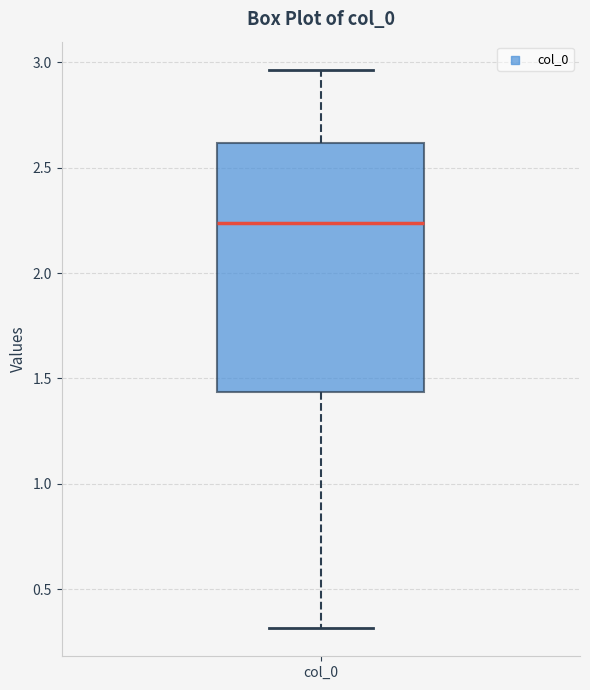

Where does the upper whisker of the box for col_0 end on the y-axis? The values are not printed on the chart, so give them approximately, as read against the axis.

2.95